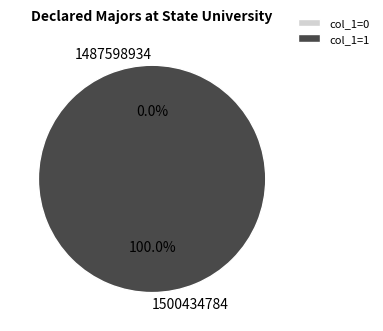

What percentage is the 1500434784 slice, to the nearest percent?

100%